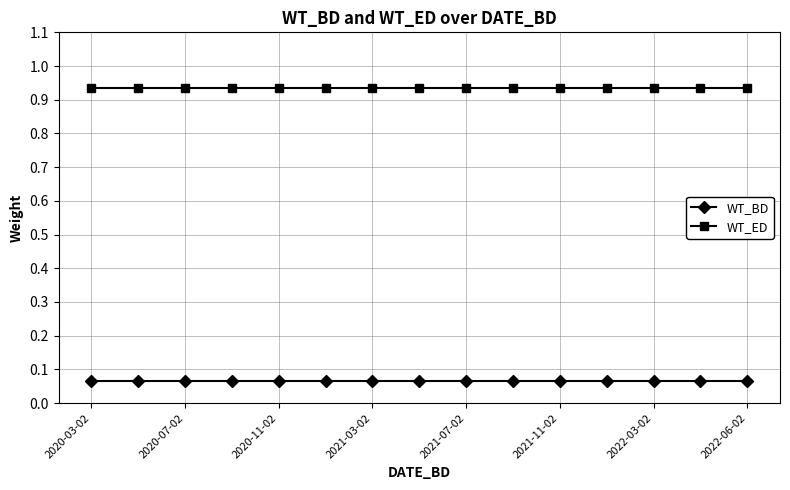

List the series in order of their peak value, highest first.

WT_ED, WT_BD